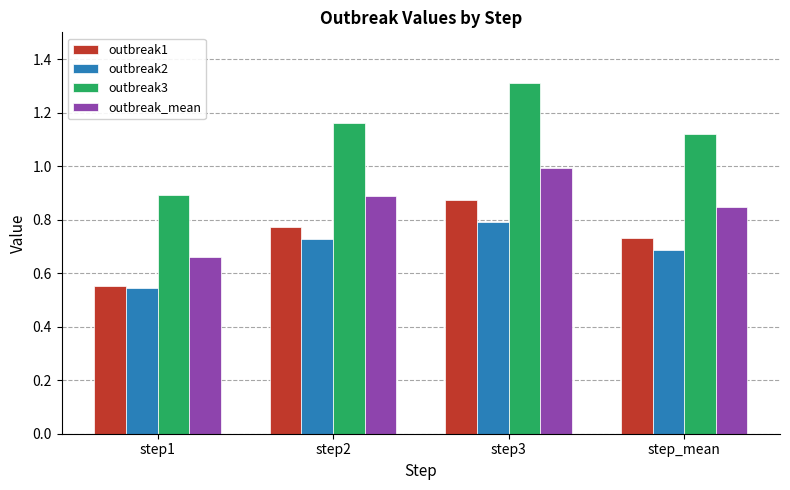

List the labels in order of outbreak_mean value, largest first.

step3, step2, step_mean, step1